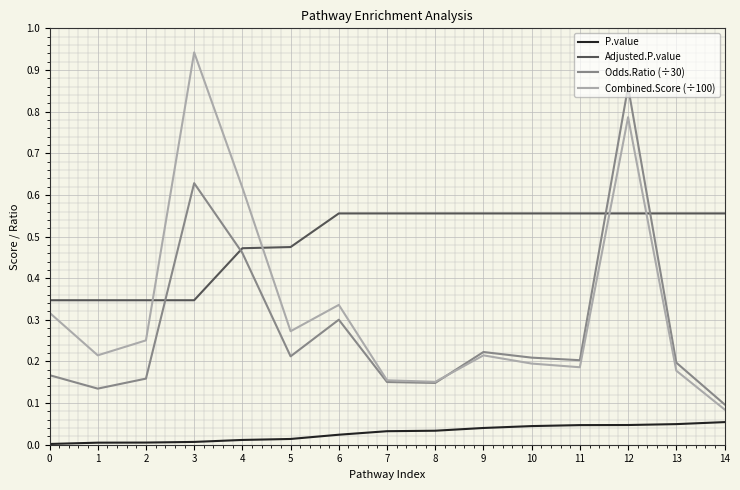

Which label corresponds to the largest value in the chart?

3